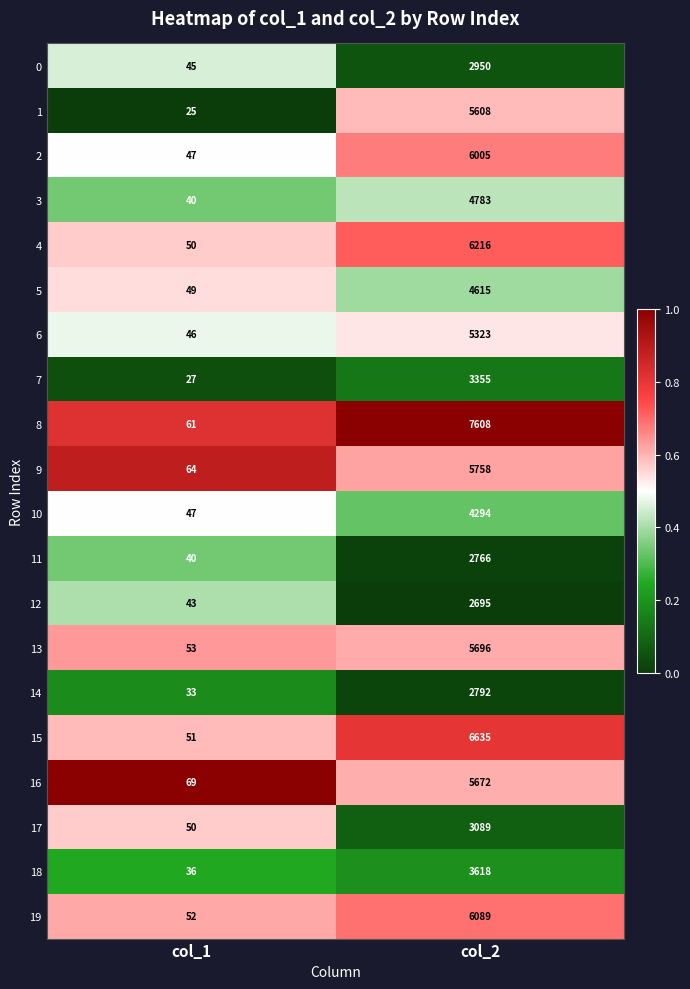

What is the difference between the maximum and minimum values in the 12 series?

2652